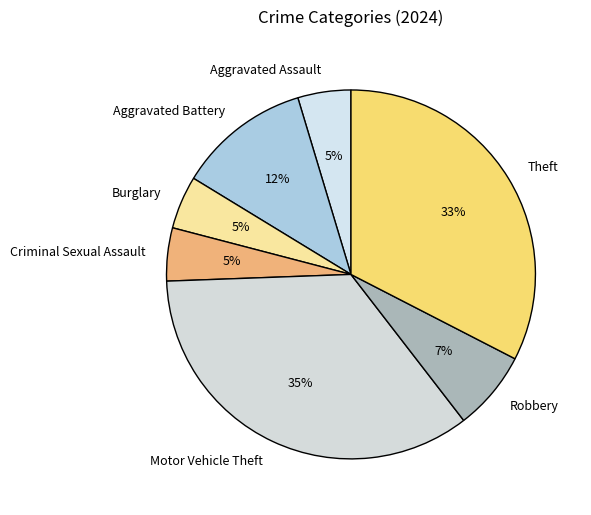

Between Criminal Sexual Assault and Motor Vehicle Theft, which is larger?

Motor Vehicle Theft